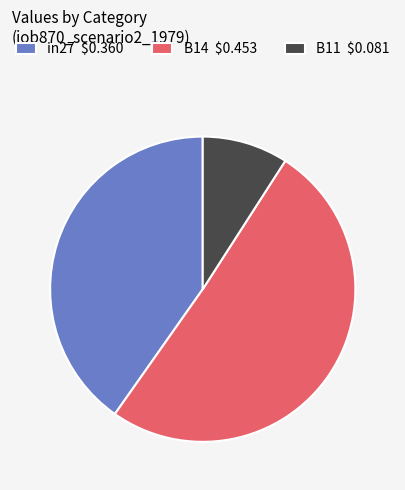

Count the number of slices in the pie.

3